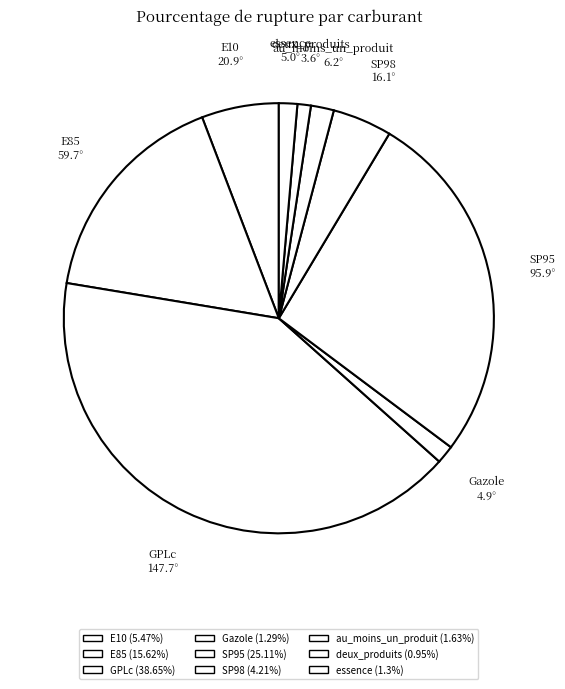

True or false: deux_produits accounts for 1% of the total.

True